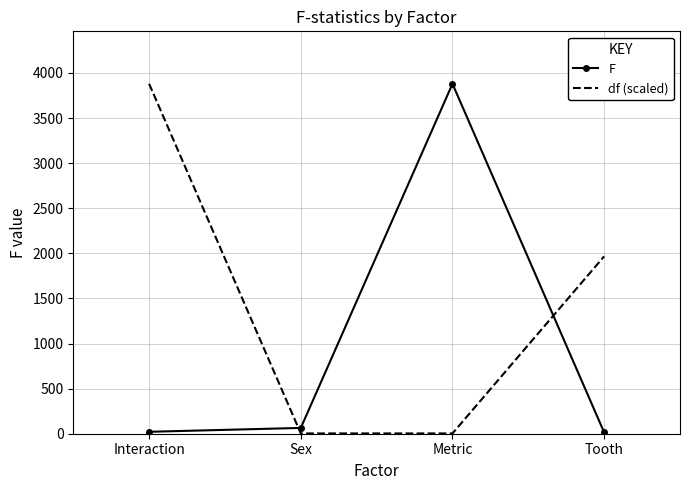

How many intersections are there between F and df (scaled)?

2